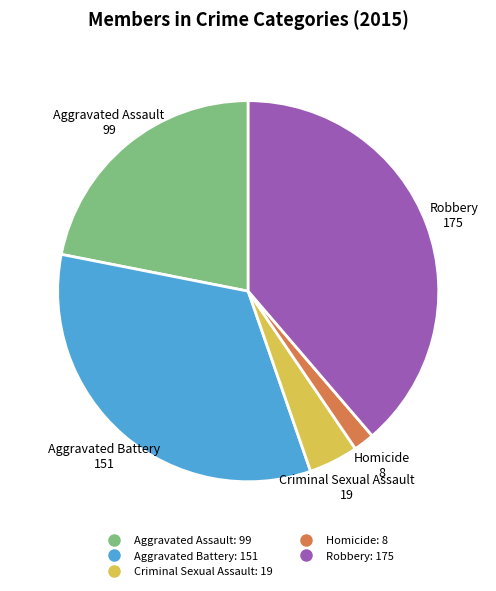

Is the sum of Criminal Sexual Assault and Aggravated Assault greater than half?

No